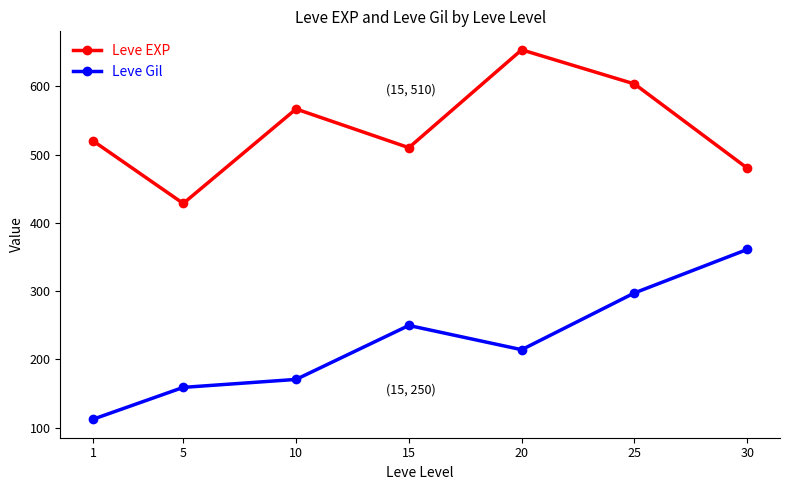

Is the value of Leve EXP at 5 greater than the value of Leve Gil at 30?

Yes